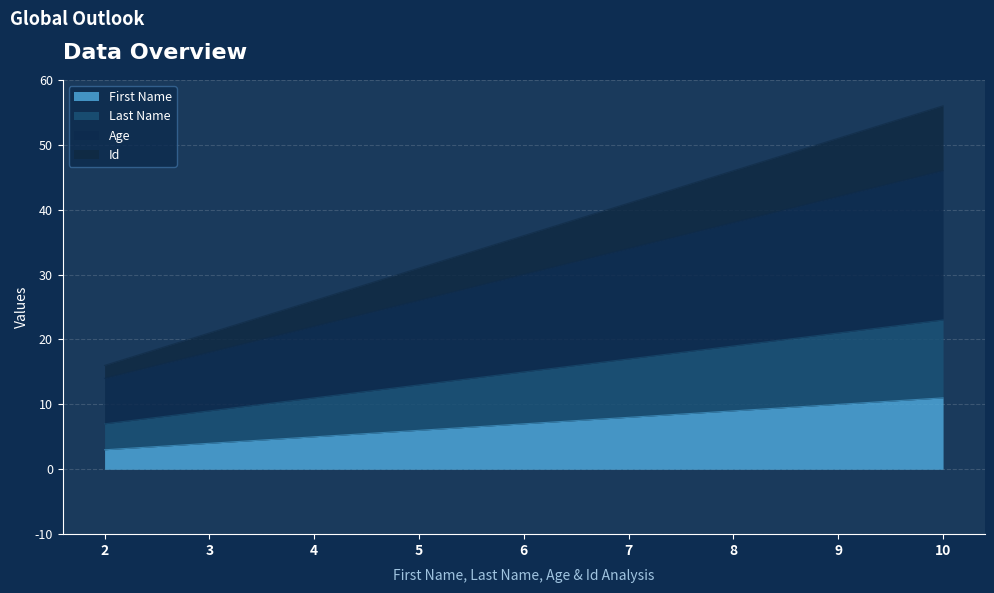

Is it true that First Name equals 8 at 7?

True